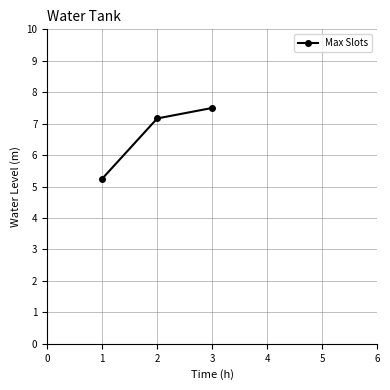

What is the ratio of the value at 2 to the value at 3?

1.0